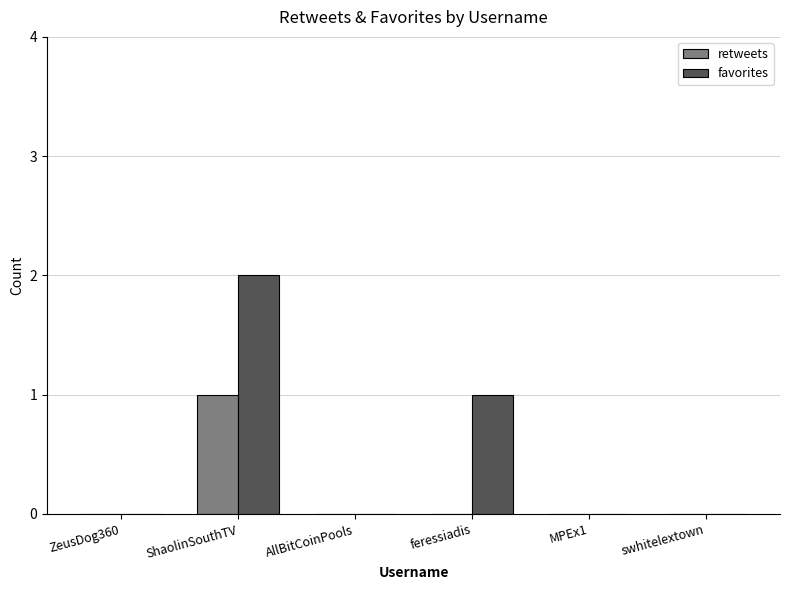

Which category has the highest value across all series?

ShaolinSouthTV